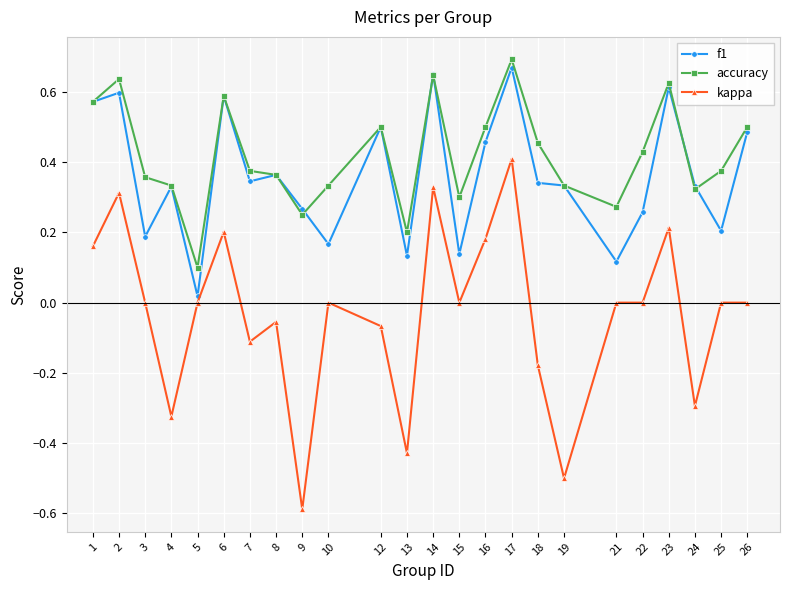

True or false: accuracy and kappa cross at least once.

False